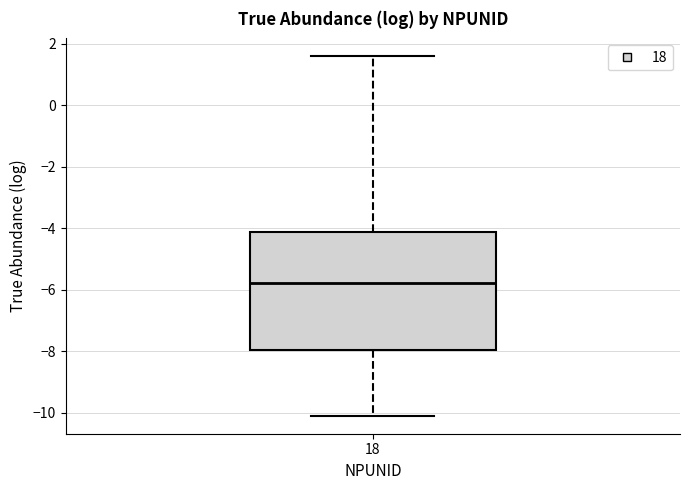

Transcribe this box plot: give where the median line is, the range the box spans, and where the two whiskers end, as read against the y-axis. The values are not printed on the chart, so give them approximately, as read against the axis.

median -5.8, box -8.0 to -4.2, whiskers -10.0 to 1.6